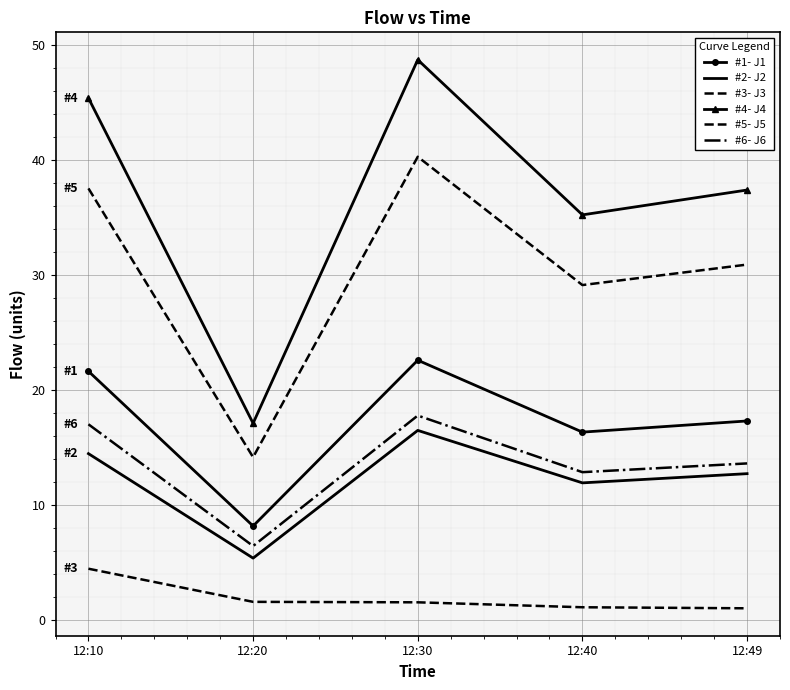

Which series has the largest range (max minus min)?

#4- J4